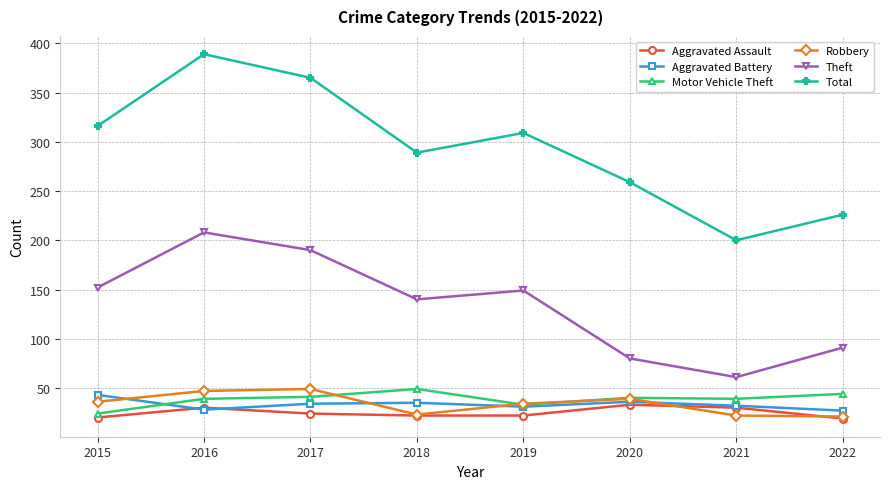

Which series changed the most between 2015 and 2022?

Total